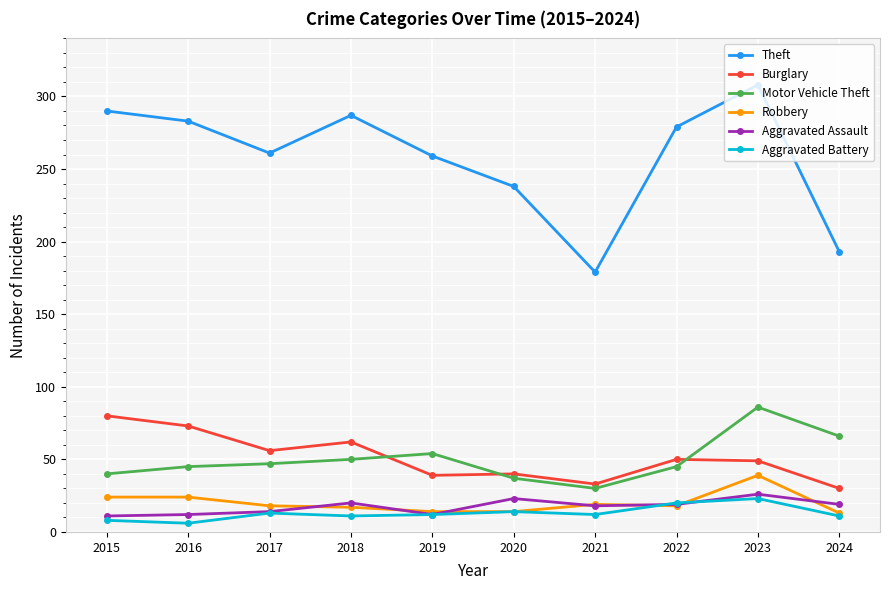

Is this an area chart (filled region under the line)?

No